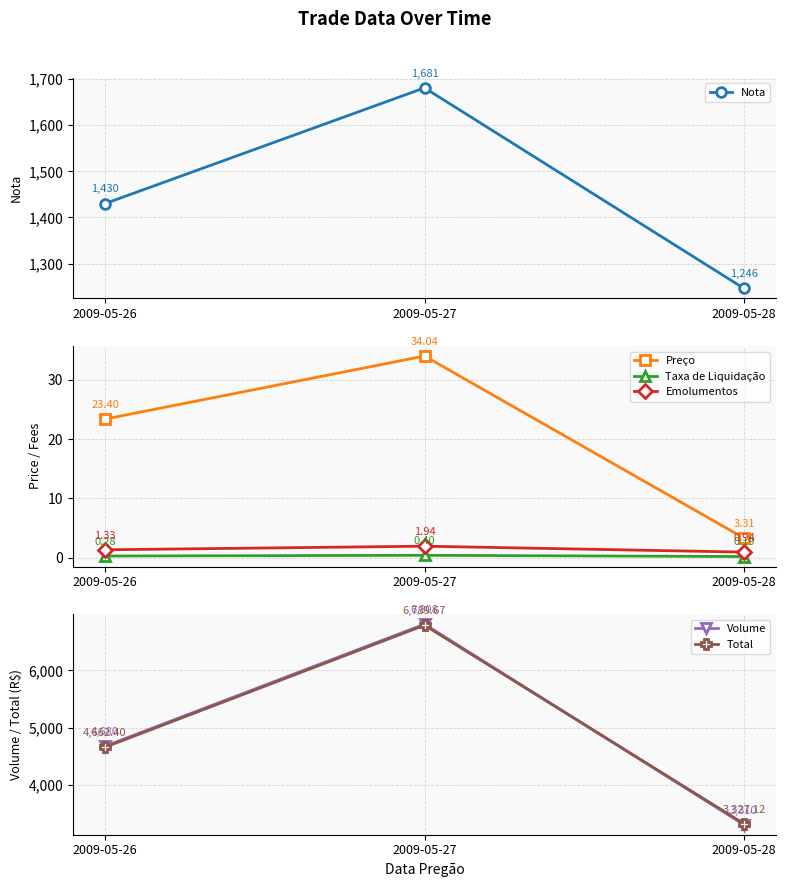

Which series has the largest total across all categories?

Volume